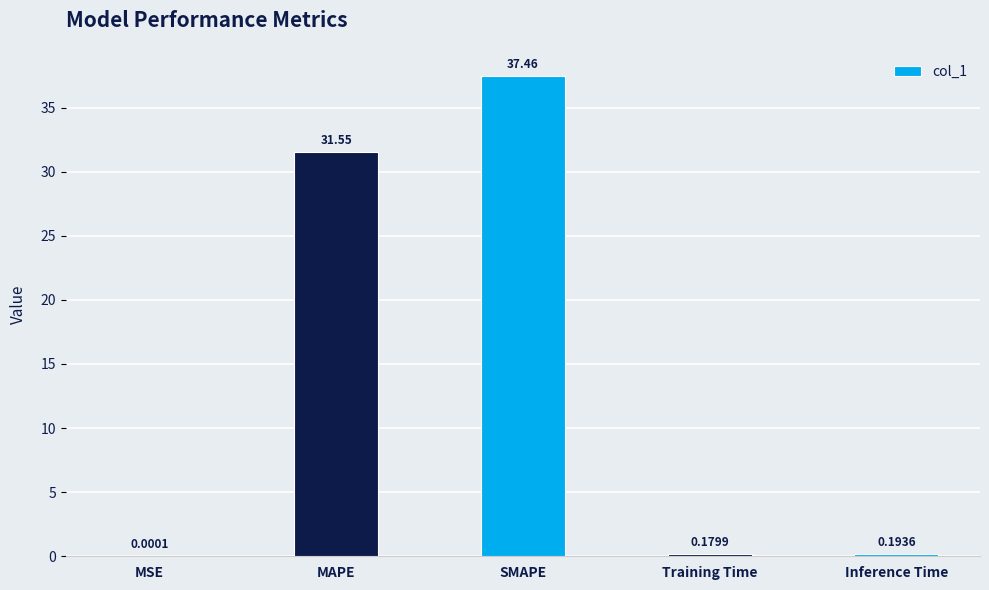

At which category does the chart reach its peak across all series?

SMAPE